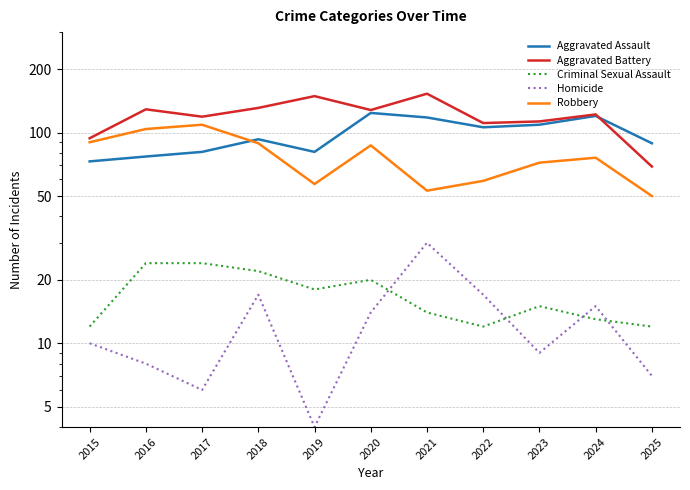

Where is the first local minimum for Homicide?

2017